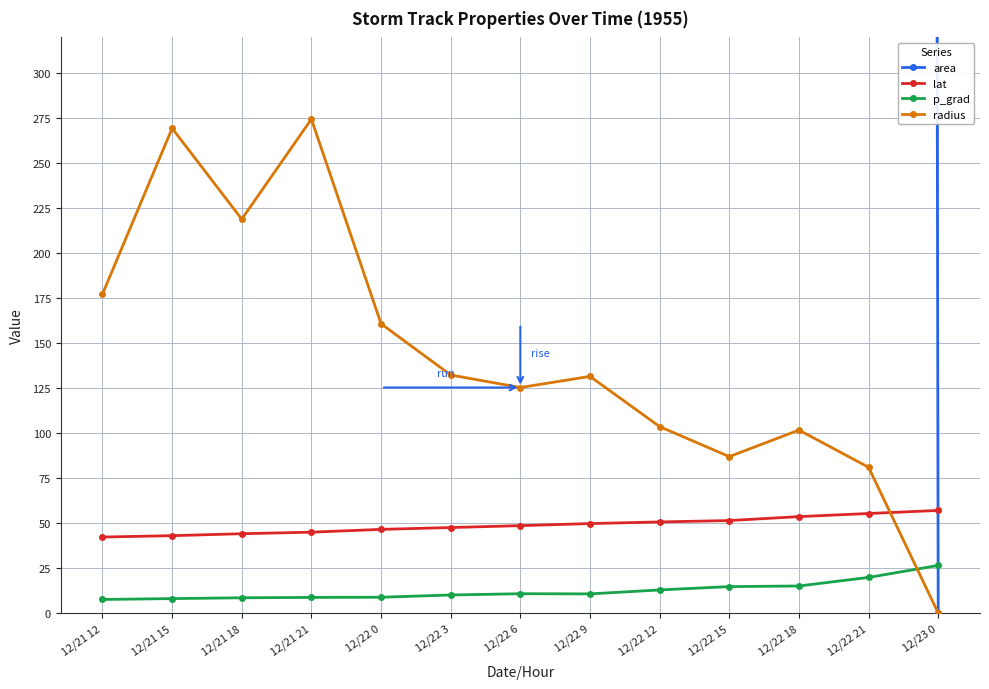

What is the difference between the lat values at 12/22 9 and 12/22 6?

1.2